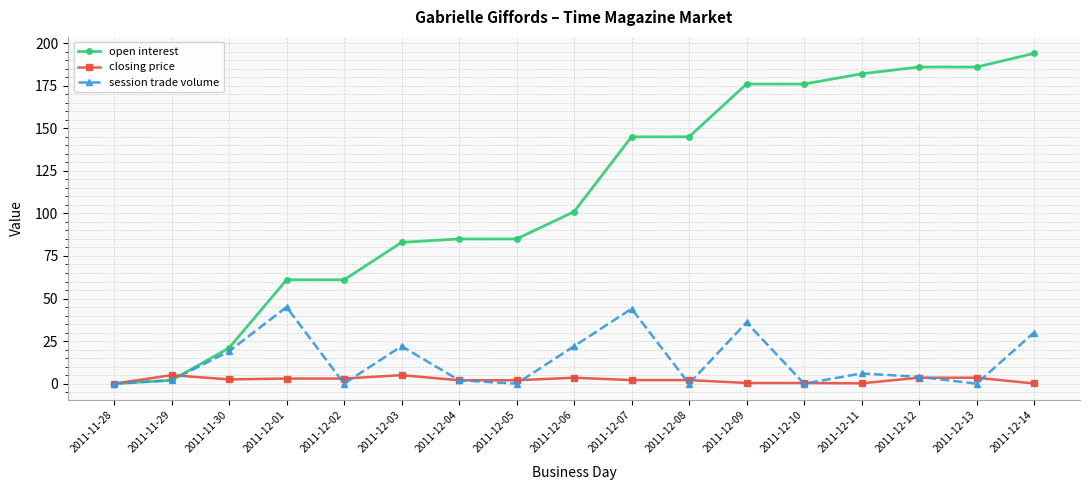

How many distinct data groups are displayed?

3